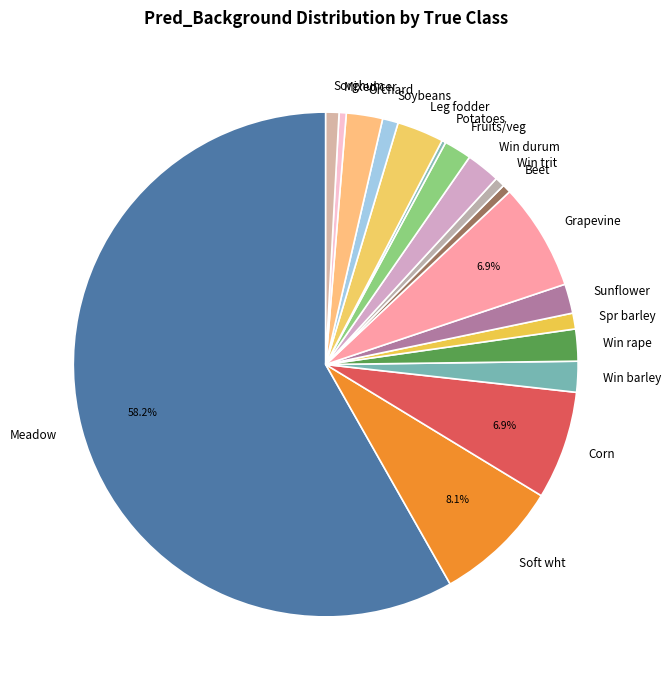

Which category has the biggest portion of the pie?

Meadow